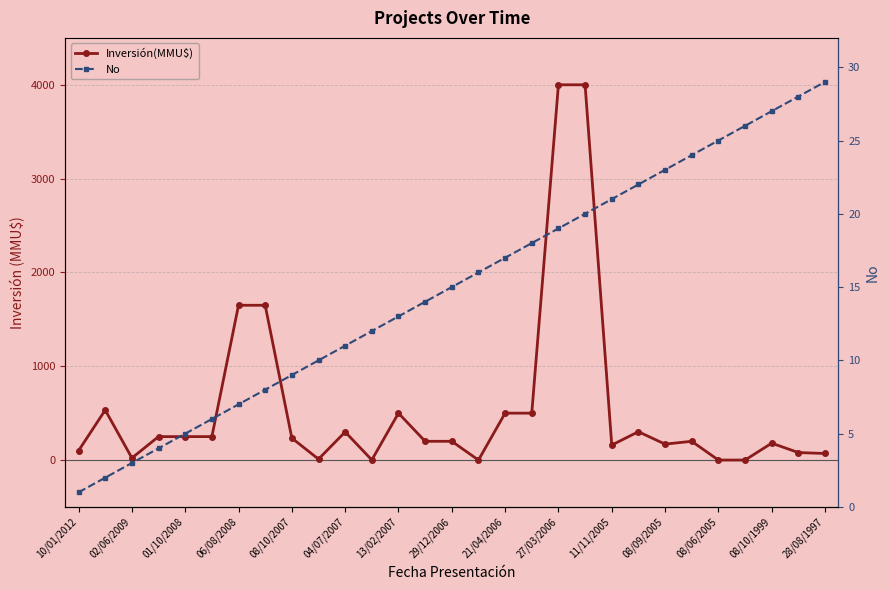

Does the chart have visible grid lines?

Yes